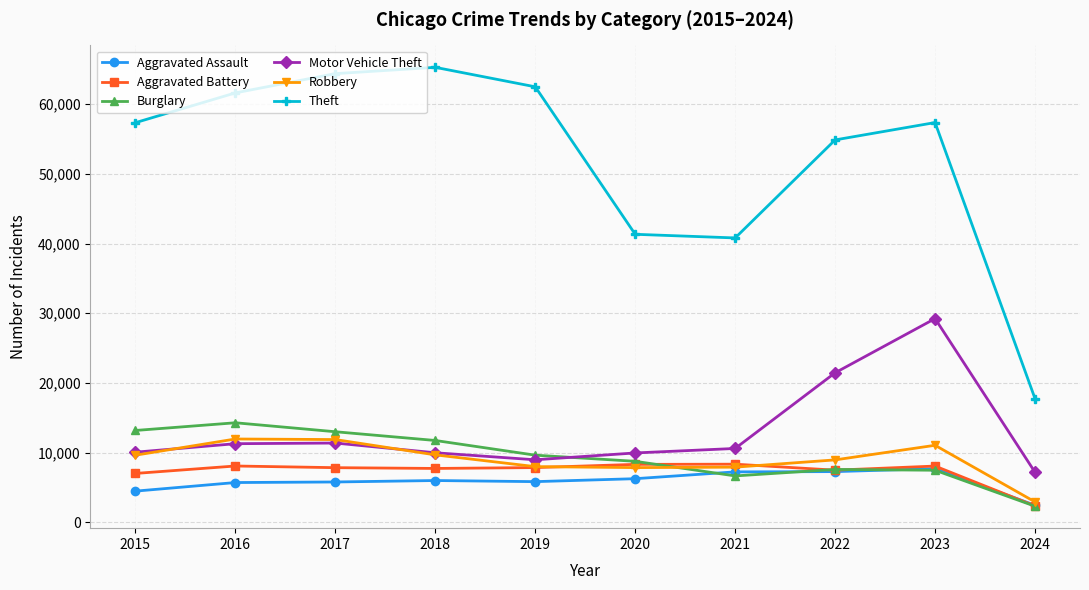

In Theft, how many points are lower than both neighbors (excluding endpoints)?

1